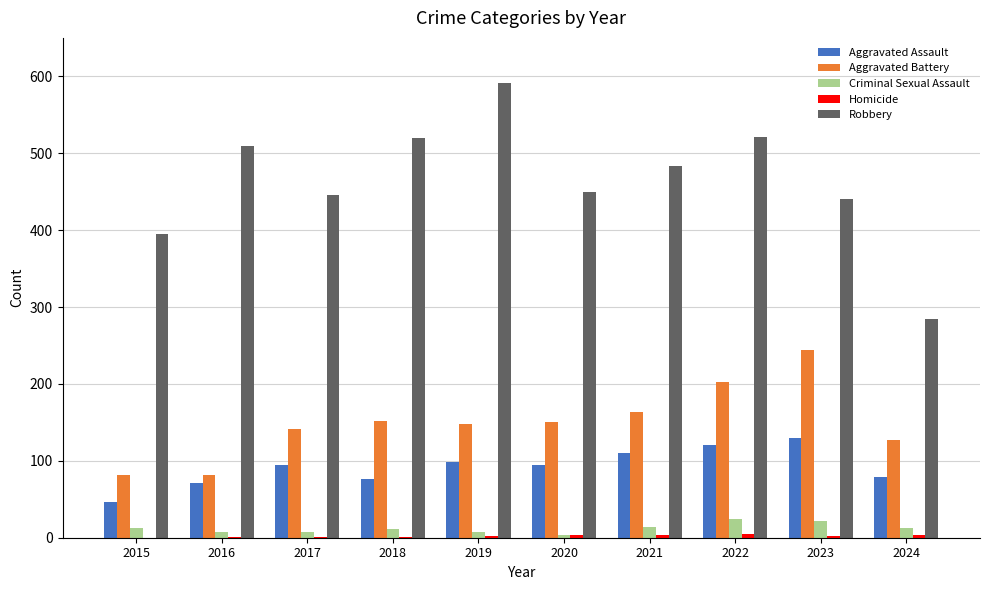

What is the sum of all Criminal Sexual Assault values?

123